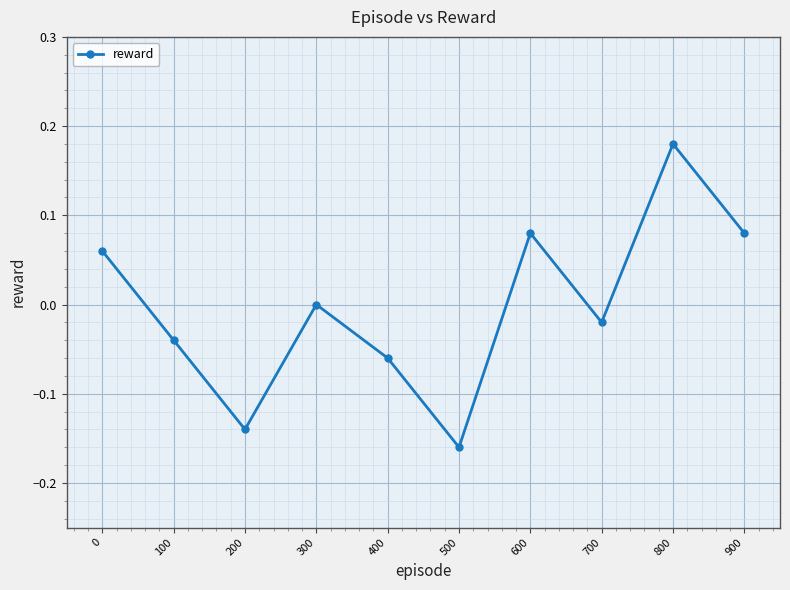

What is the difference between the maximum and minimum values?

0.3